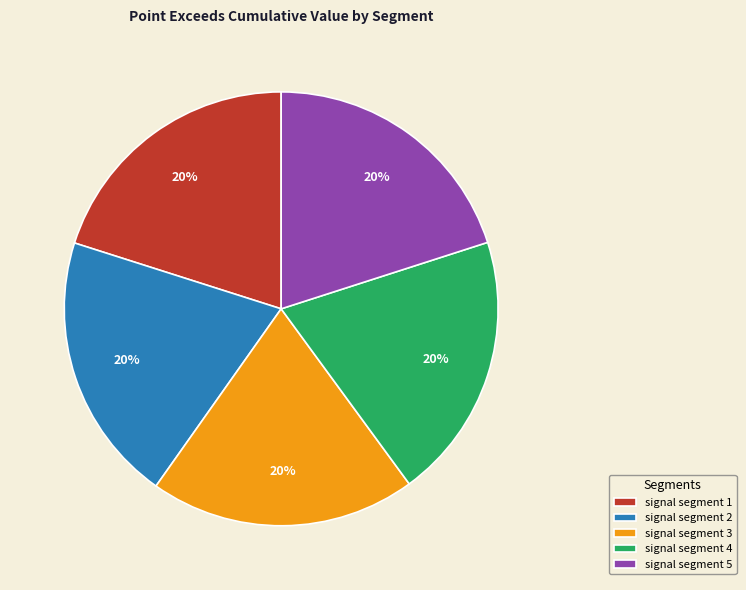

Does any single category account for the majority?

No